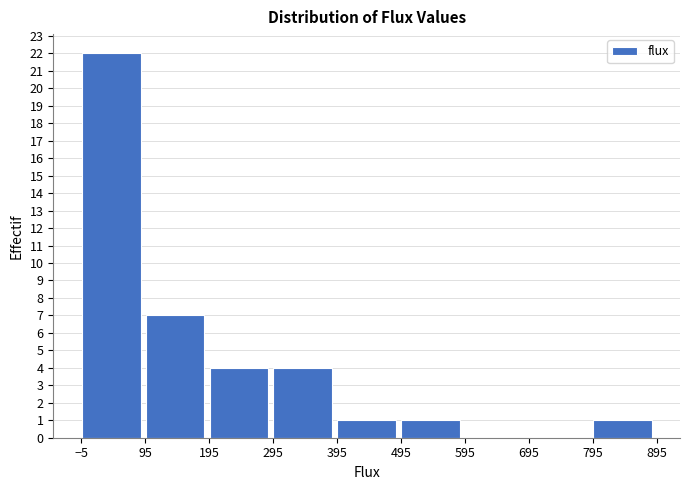

Over which range of the x-axis is the bar tallest?

0 to 100